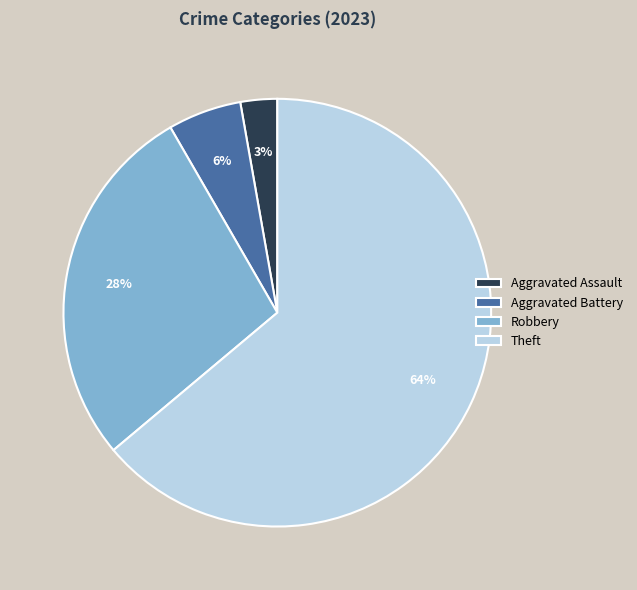

Which category has the biggest portion of the pie?

Theft